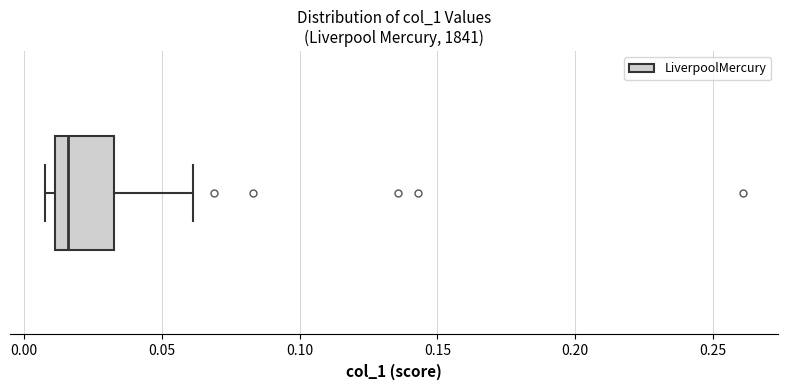

Transcribe this box plot: give where the median line is, the range the box spans, and where the two whiskers end, as read against the x-axis. The values are not printed on the chart, so give them approximately, as read against the axis.

median 0.015, box 0.010 to 0.035, whiskers 0.010 (just left of the box's left edge) to 0.060